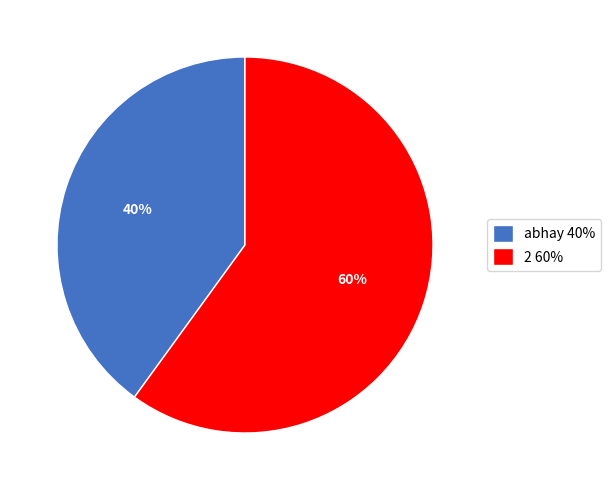

True or false: abhay 40% accounts for 47% of the total.

False